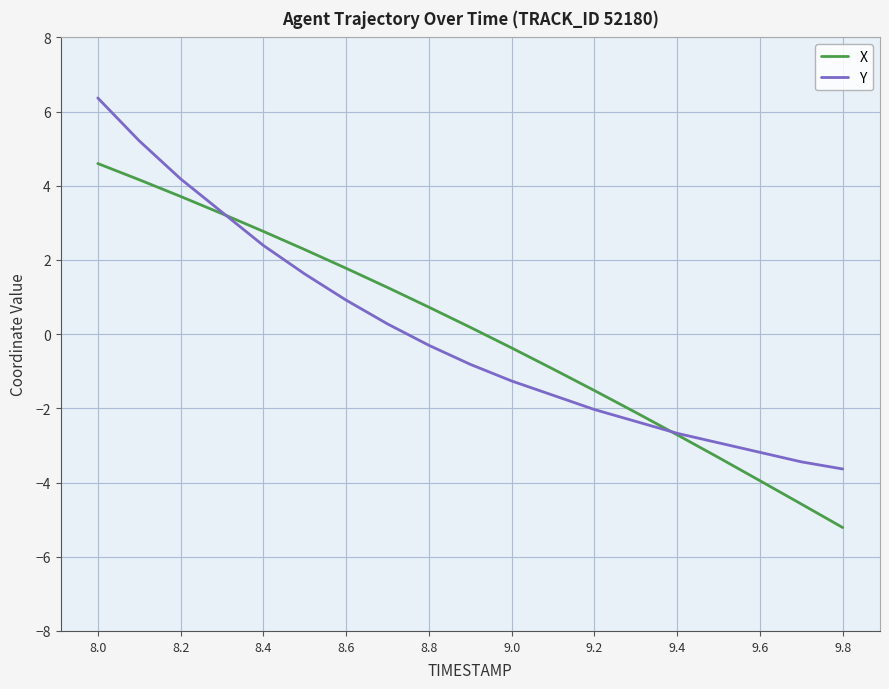

How many negative values does the Y series have?

11